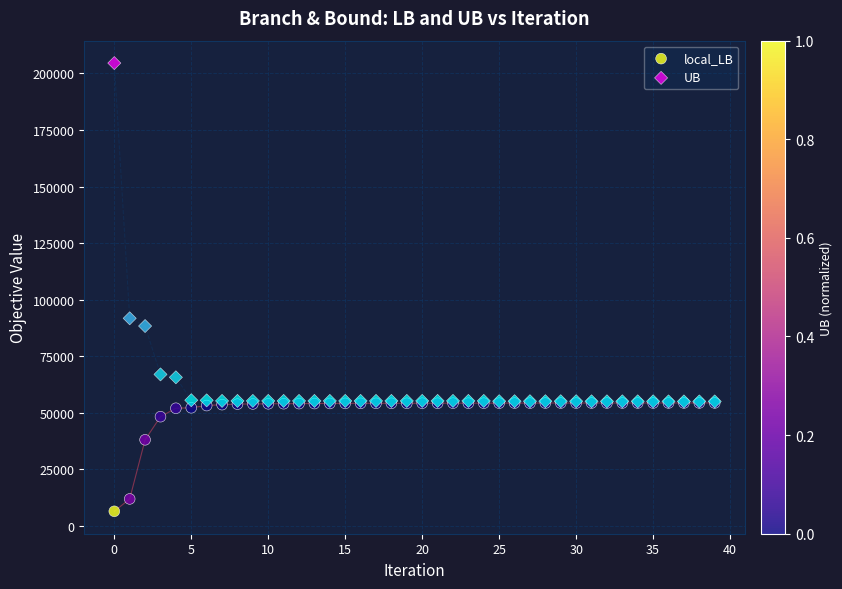

Across all series, what Y value is closest to 105540?

91790.0